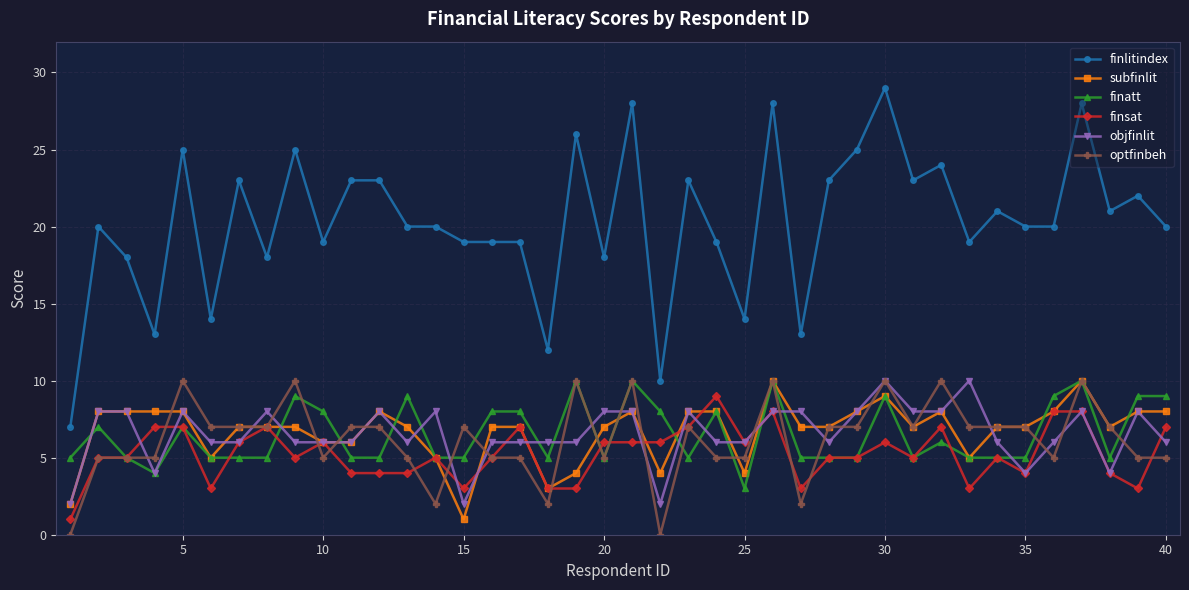

What is the lowest value of the subfinlit series?

1